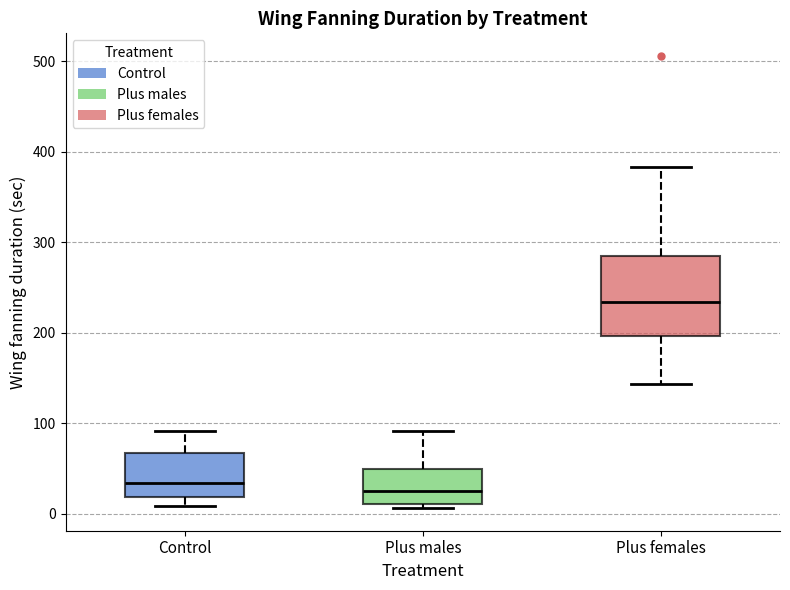

Which box's median line is the highest?

Plus females